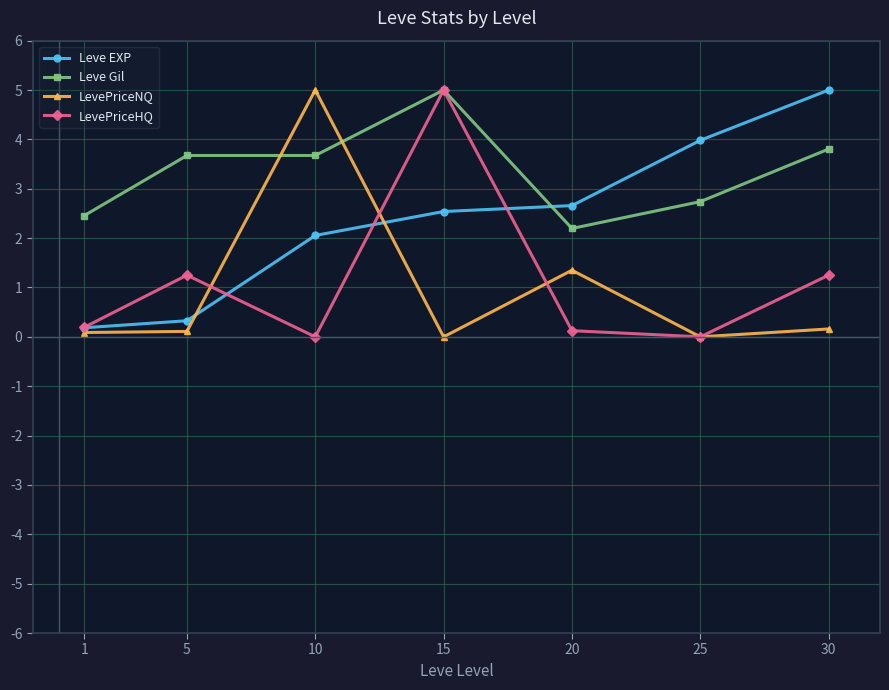

True or false: Leve EXP has more than 0 points higher than both neighbors.

False